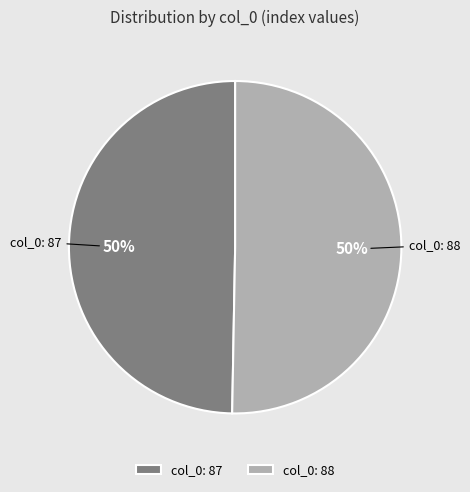

What percentage is the col_0: 87 slice, to the nearest percent?

50%